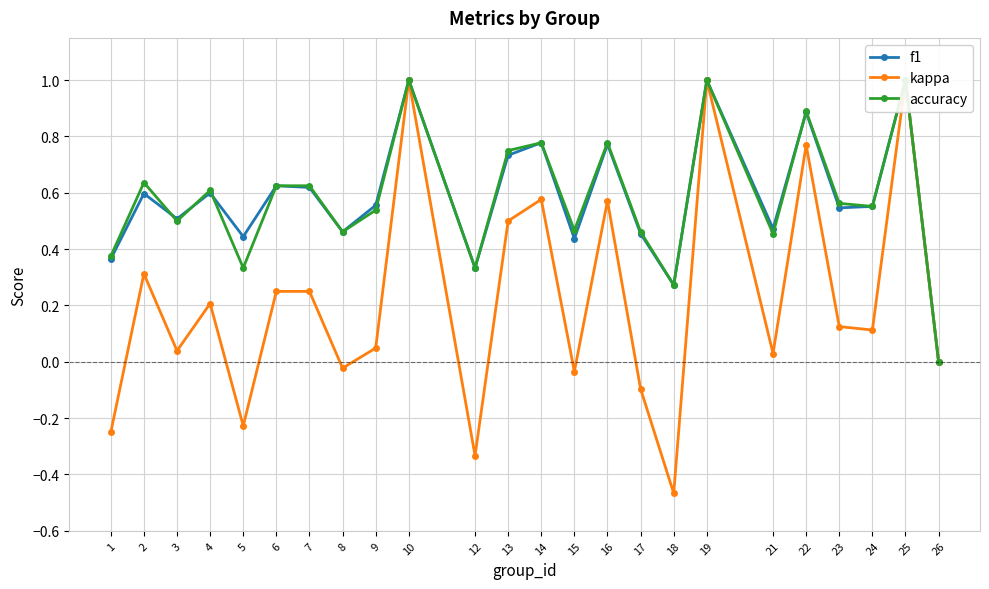

What is the difference between the maximum and second lowest values in the accuracy series?

0.7